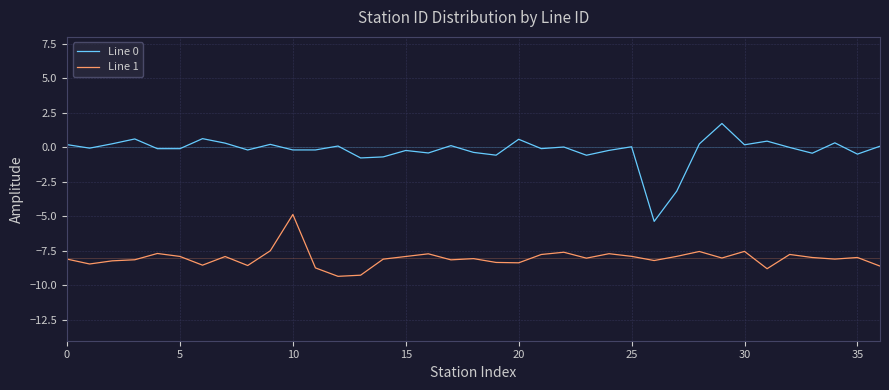

How many series are shown in this chart?

2